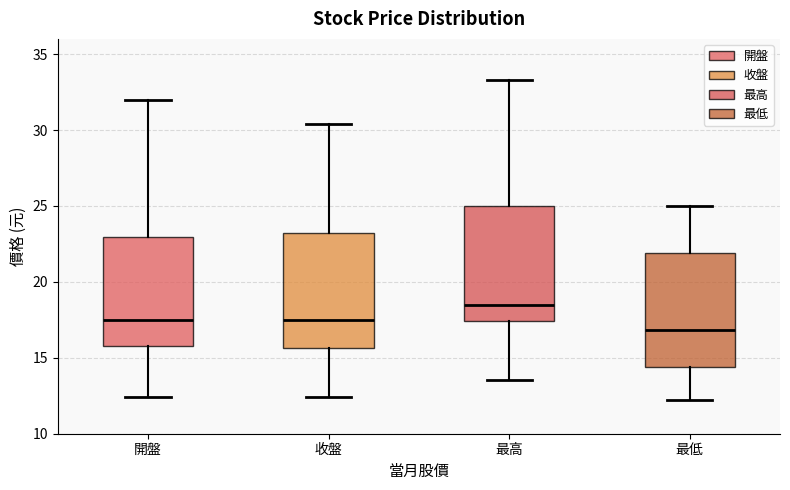

Reading left to right, transcribe this box plot: for each box, give where its median line is, the range the box spans, and where its two whiskers end, as read against the y-axis. The values are not printed on the chart, so give them approximately, as read against the axis.

開盤: median 17.5, box 16.0 to 23.0, whiskers 12.5 to 32.0
收盤: median 17.5, box 15.5 to 23.5, whiskers 12.5 to 30.5
最高: median 18.5, box 17.5 to 25.0, whiskers 13.5 to 33.5
最低: median 17.0, box 14.5 to 22.0, whiskers 12.0 to 25.0